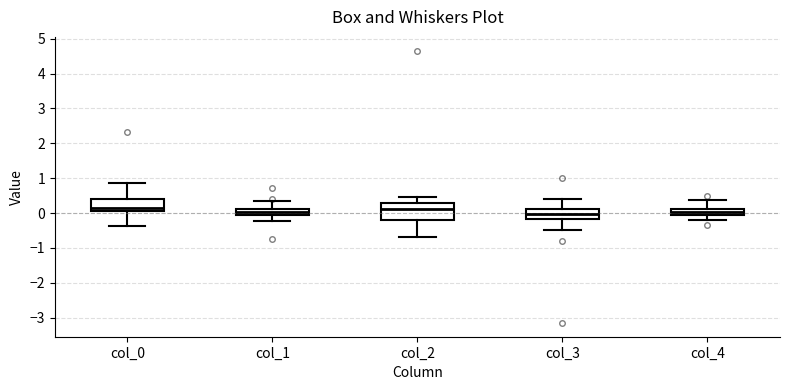

Reading left to right, read every box against the y-axis: the position of its median line, the range the box covers, and the ends of its whiskers. The values are not printed on the chart, so give them approximately, as read against the axis.

col_0: median 0.1, box 0.0 to 0.4, whiskers -0.4 to 0.9
col_1: median 0.0, box -0.1 to 0.1, whiskers -0.2 to 0.3
col_2: median 0.1, box -0.2 to 0.3, whiskers -0.7 to 0.5
col_3: median 0.0, box -0.2 to 0.1, whiskers -0.5 to 0.4
col_4: median 0.0, box -0.1 to 0.1, whiskers -0.2 to 0.4